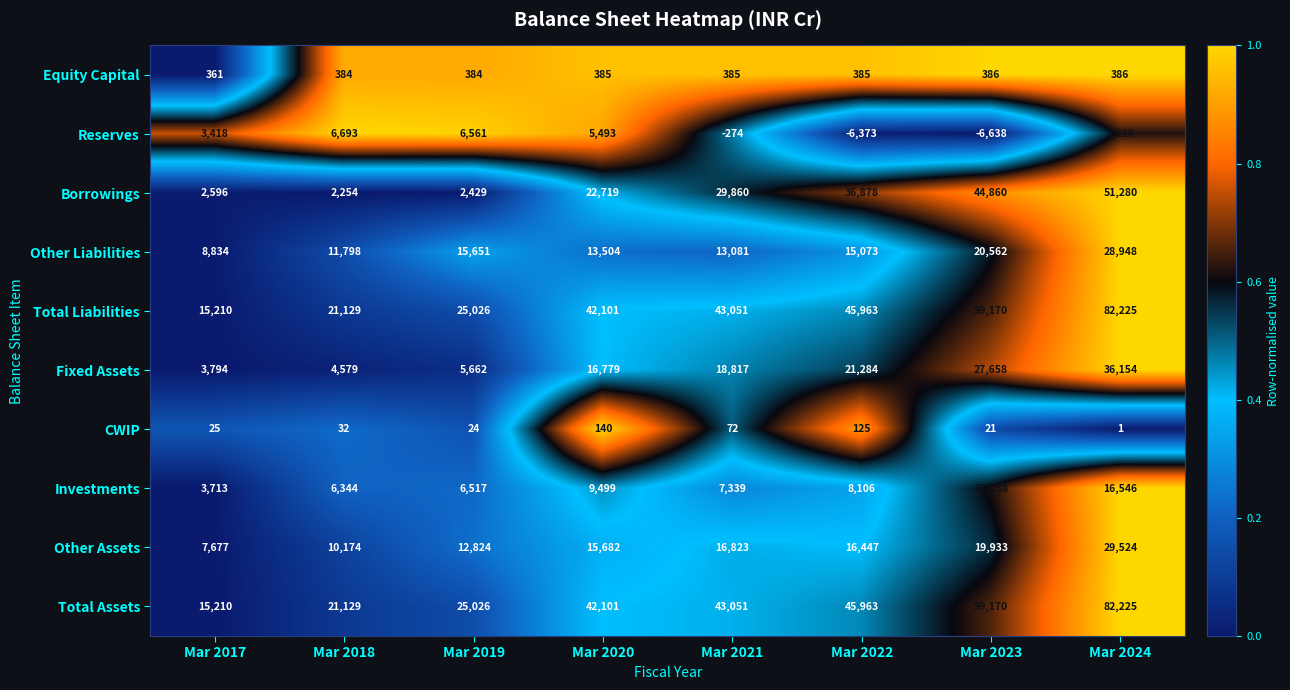

What is the sum of all CWIP values?

440